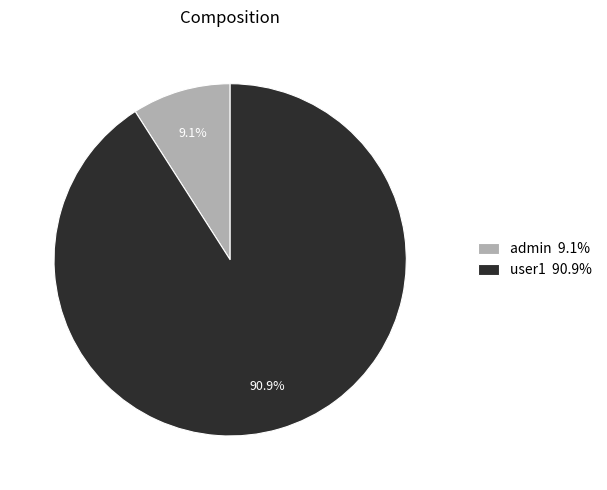

Combined, do admin and user1 account for over 50%?

Yes